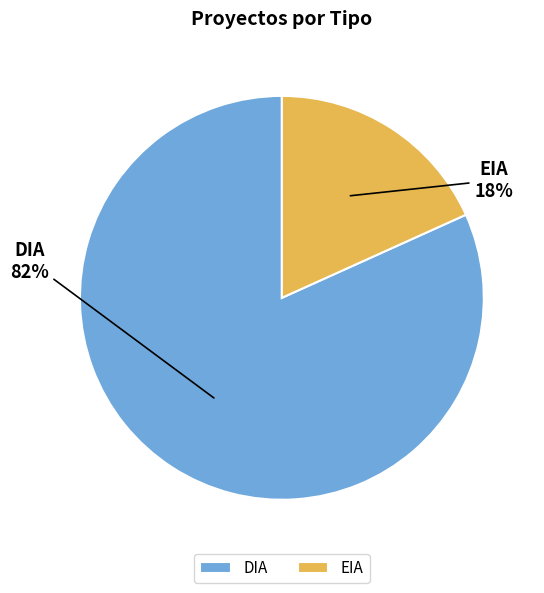

To the nearest percent, what is the average slice percentage?

50%